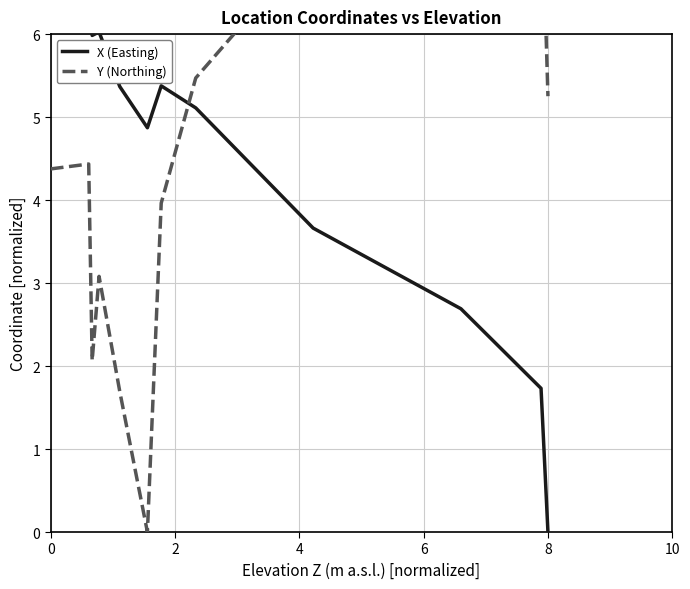

At how many categories does at least one series exceed 4?

12